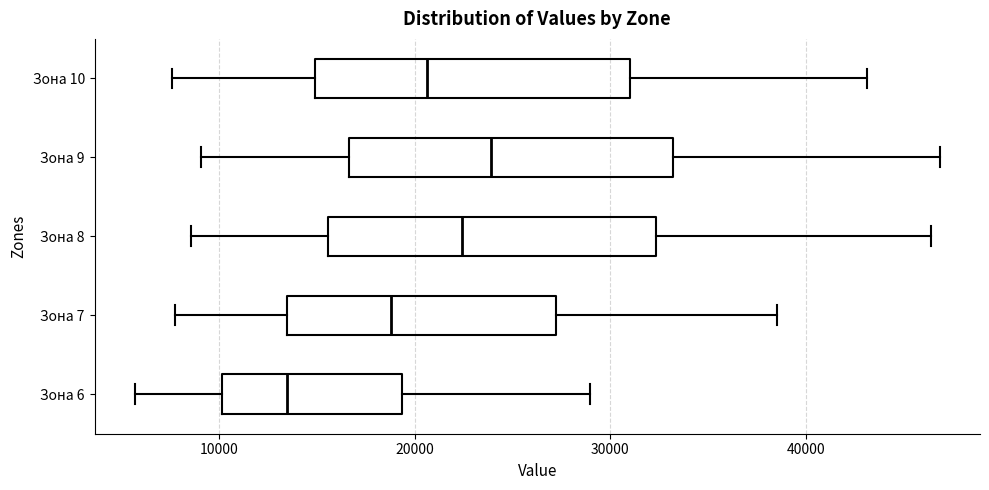

Reading bottom to top, read every box against the x-axis: the position of its median line, the range the box covers, and the ends of its whiskers. The values are not printed on the chart, so give them approximately, as read against the axis.

Зона 6: median 13000, box 10000 to 19000, whiskers 6000 to 29000
Зона 7: median 19000, box 13000 to 27000, whiskers 8000 to 39000
Зона 8: median 22000, box 16000 to 32000, whiskers 9000 to 46000
Зона 9: median 24000, box 17000 to 33000, whiskers 9000 to 47000
Зона 10: median 21000, box 15000 to 31000, whiskers 8000 to 43000